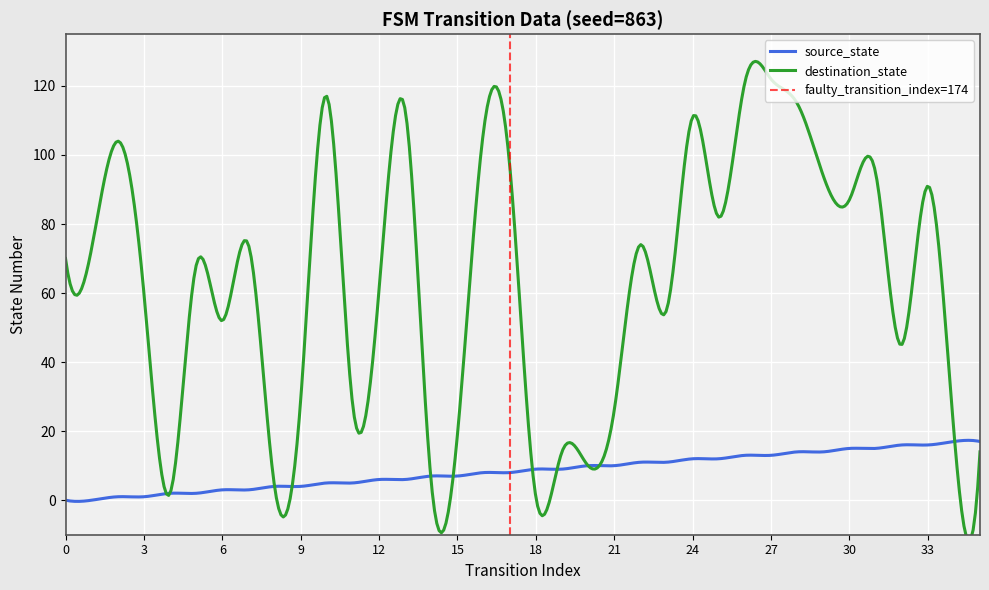

What is the value of the destination_state point at the 8th from the left?

74